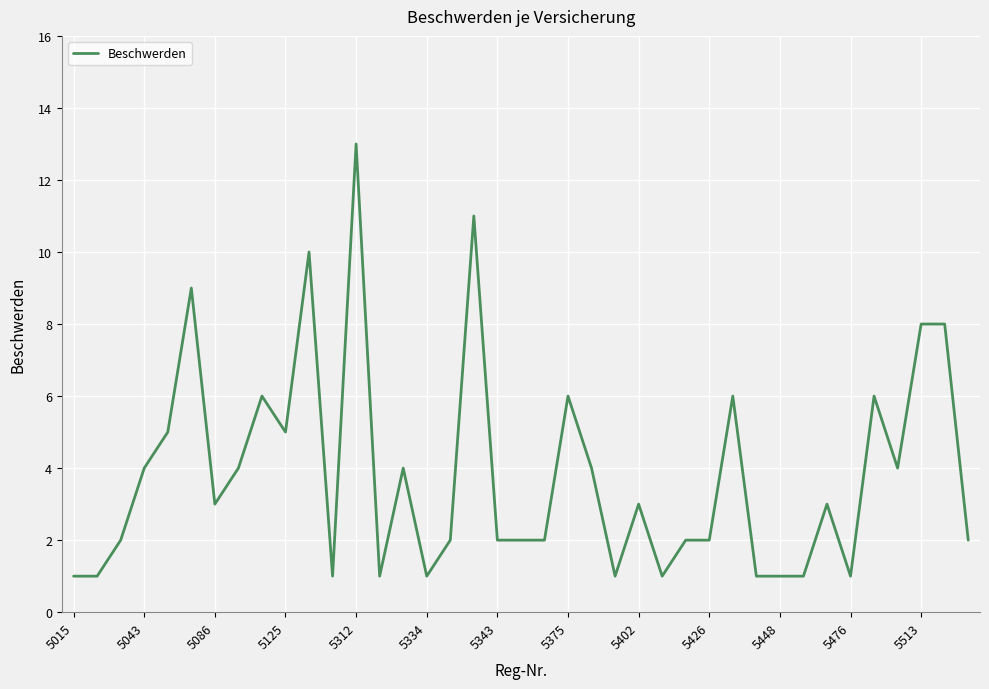

What is the greatest value displayed?

13